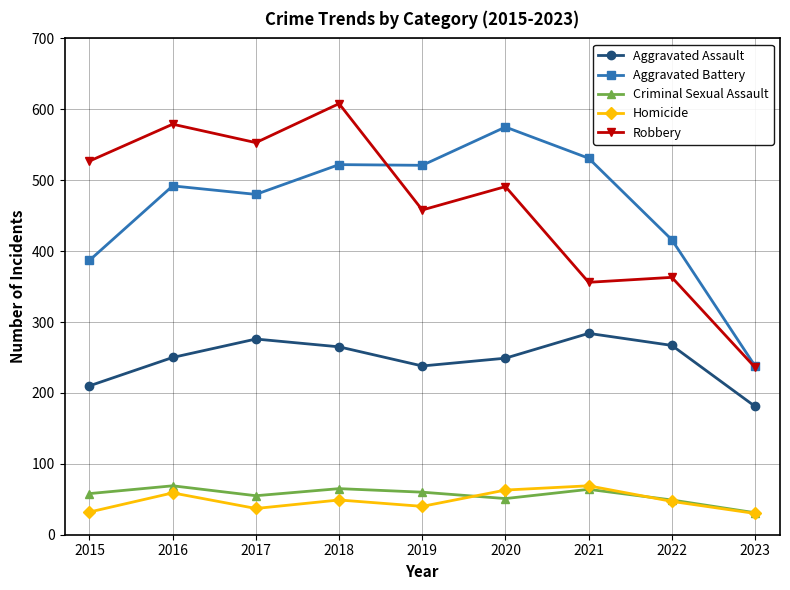

Rank the series at 2020 from highest to lowest value.

Aggravated Battery, Robbery, Aggravated Assault, Homicide, Criminal Sexual Assault